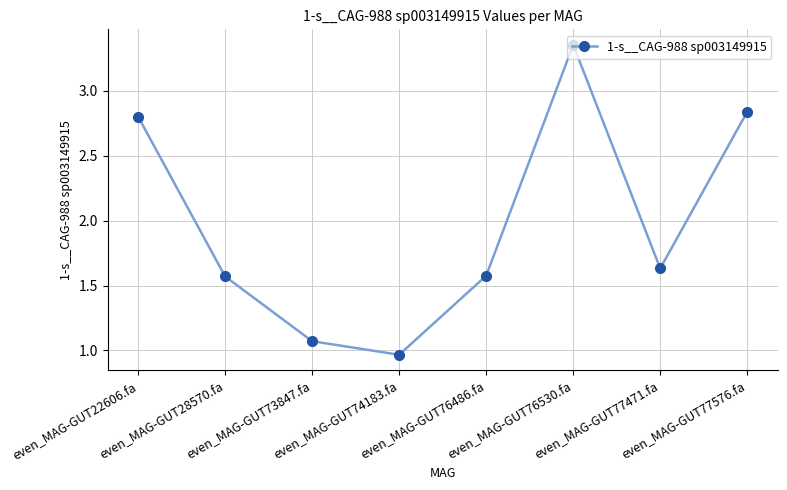

At which category does the data reach its first local valley?

even_MAG-GUT74183.fa